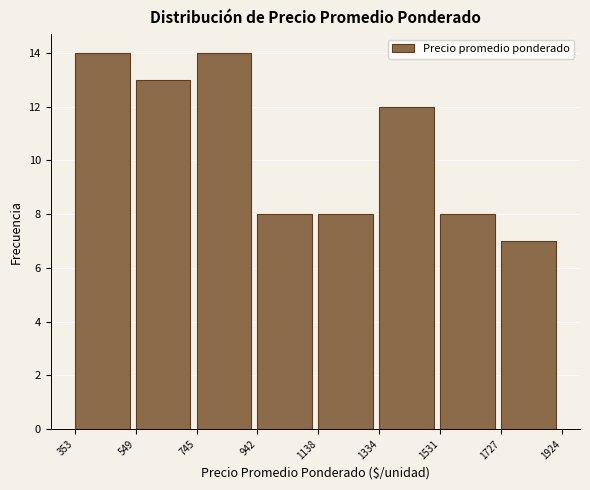

Reading left to right, transcribe this chart: for each bar, give the range it covers on the x-axis and its height. The values are not printed on the chart, so give them approximately, as read against the axis.

353 to 549: 14
549 to 745: 13
745 to 942: 14
942 to 1138: 8
1138 to 1334: 8
1334 to 1531: 12
1531 to 1727: 8
1727 to 1924: 7